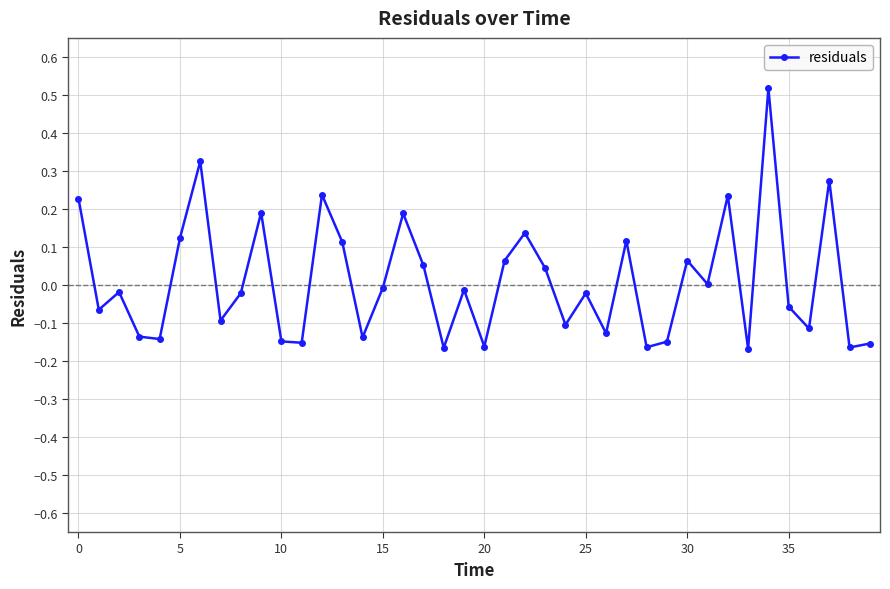

How many points are higher than both their immediate neighbors (excluding endpoints)?

13